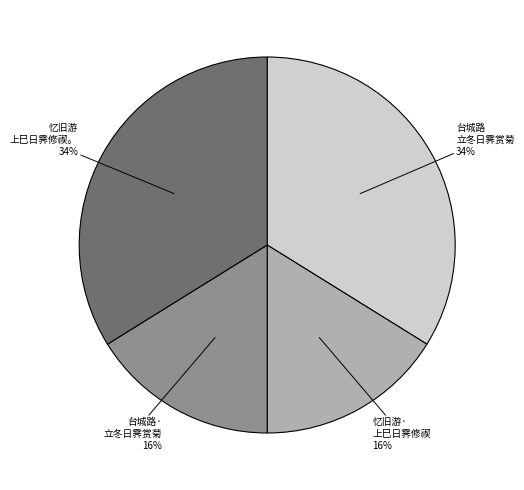

To the nearest percent, what is the combined percentage of 台城路 立冬日霁赏菊 and 台城路· 立冬日霁赏菊?

50%